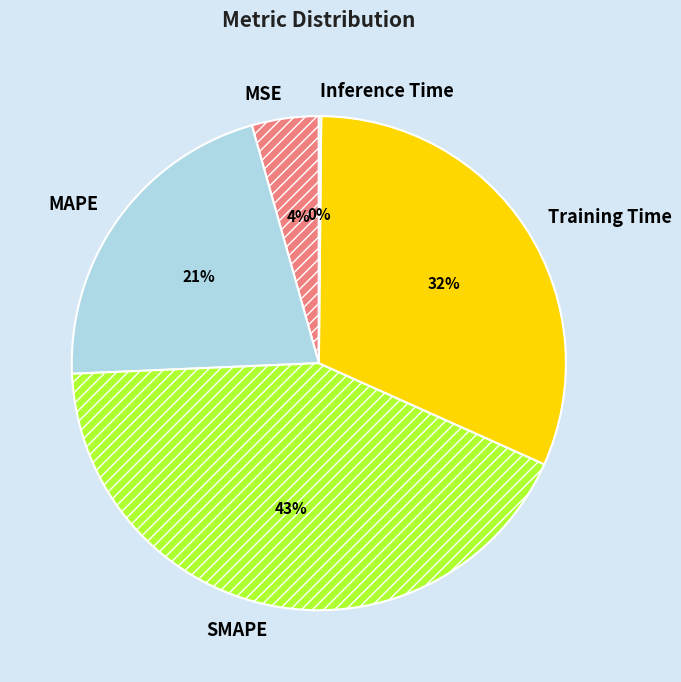

Is there any slice that represents more than half of the pie?

No